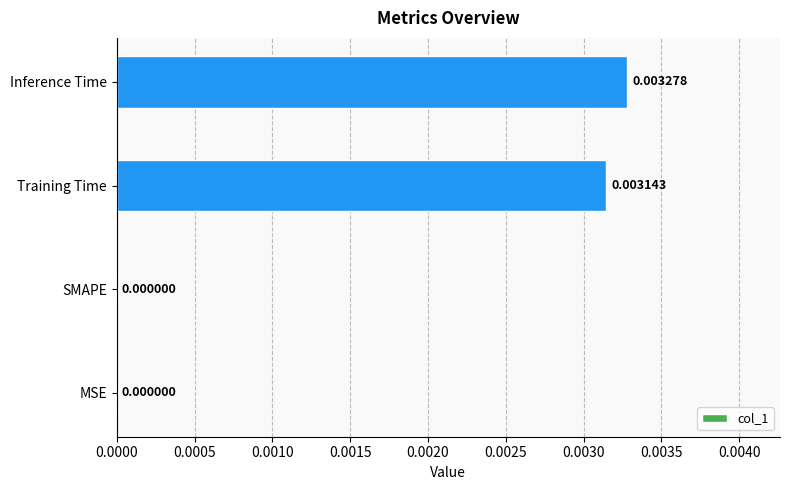

At which category does the chart reach its peak across all series?

Inference Time